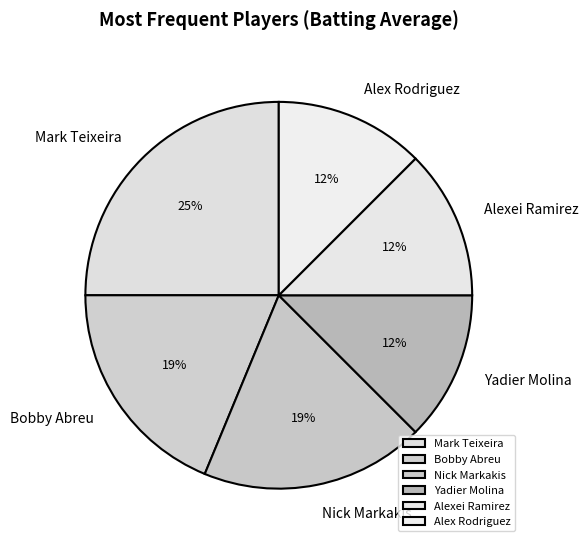

Is it true that Yadier Molina is 12% of the pie?

True